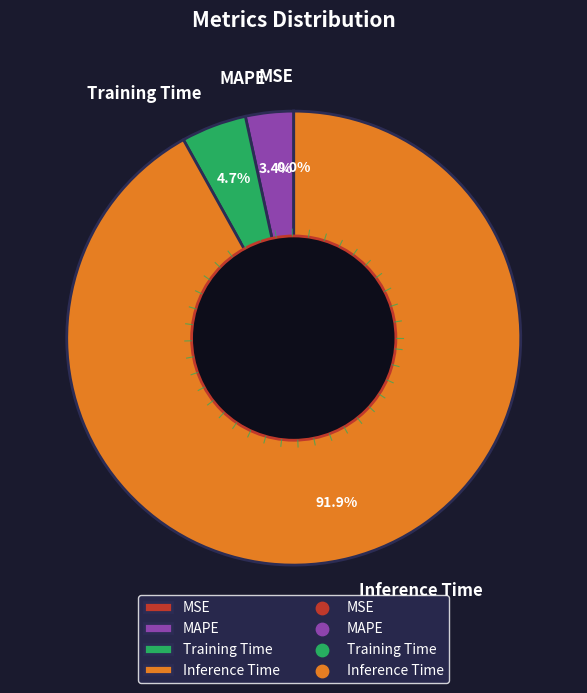

Which category accounts for the majority?

Inference Time